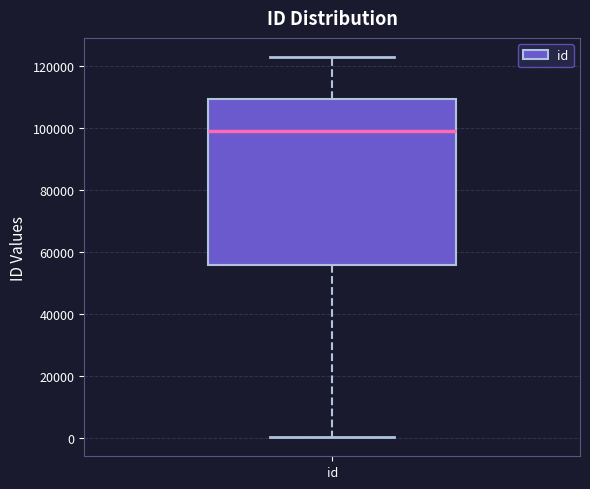

Transcribe this box plot: give where the median line is, the range the box spans, and where the two whiskers end, as read against the y-axis. The values are not printed on the chart, so give them approximately, as read against the axis.

median 98000, box 56000 to 110000, whiskers 0 to 122000